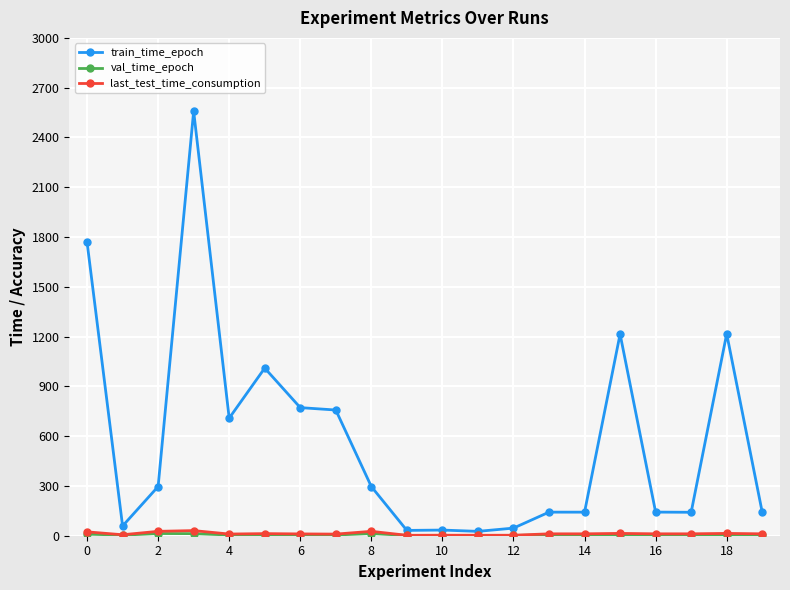

Which series has the widest spread of values?

train_time_epoch